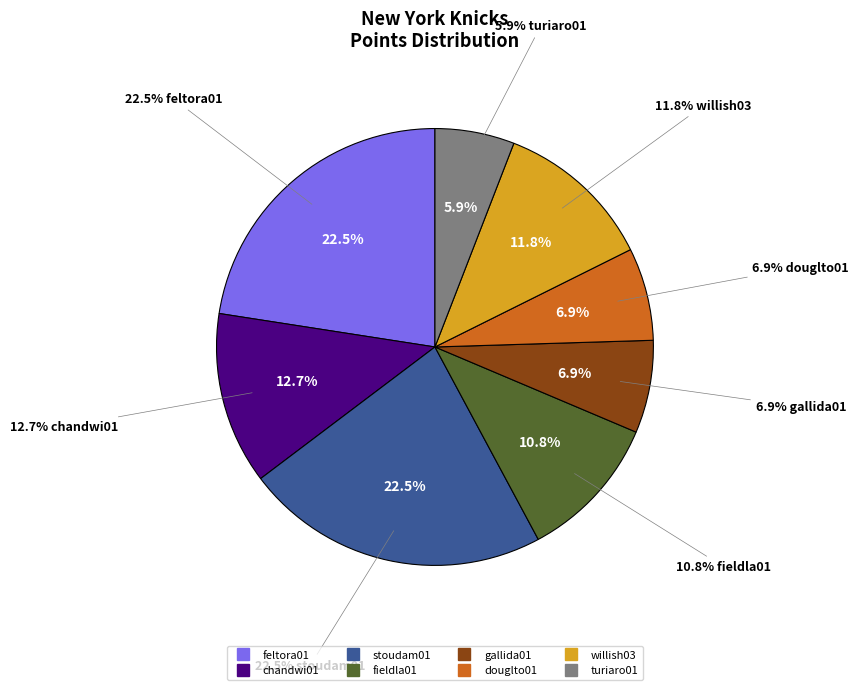

How many segments does this pie chart have?

8